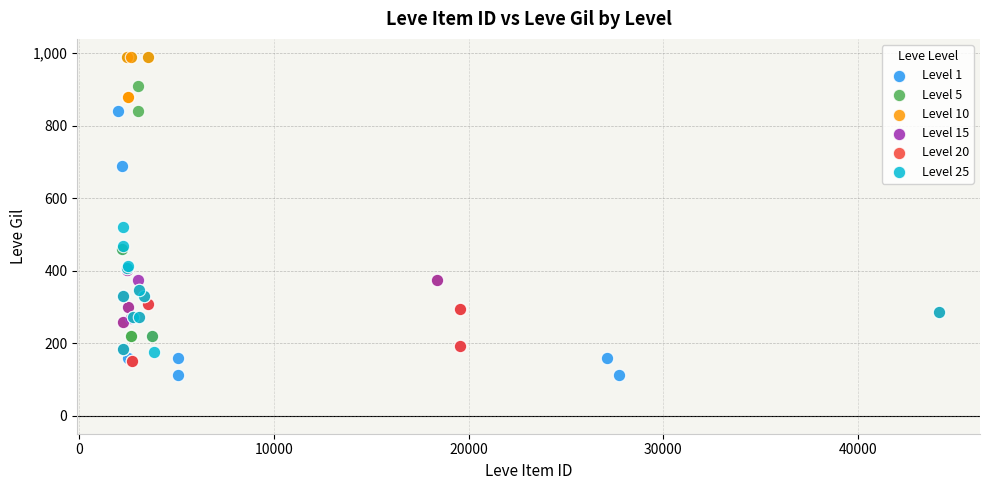

What are all the series names shown in the legend?

Level 1, Level 5, Level 10, Level 15, Level 20, Level 25